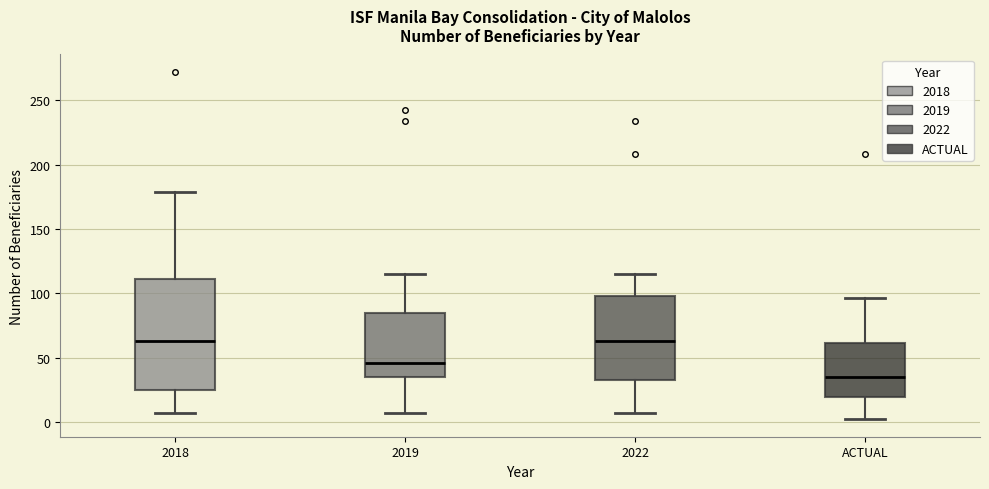

Reading left to right, transcribe this box plot: for each box, give where its median line is, the range the box spans, and where its two whiskers end, as read against the y-axis. The values are not printed on the chart, so give them approximately, as read against the axis.

2018: median 65, box 25 to 110, whiskers 5 to 180
2019: median 45, box 35 to 85, whiskers 5 to 115
2022: median 65, box 30 to 100, whiskers 5 to 115
ACTUAL: median 35, box 20 to 60, whiskers 0 to 95